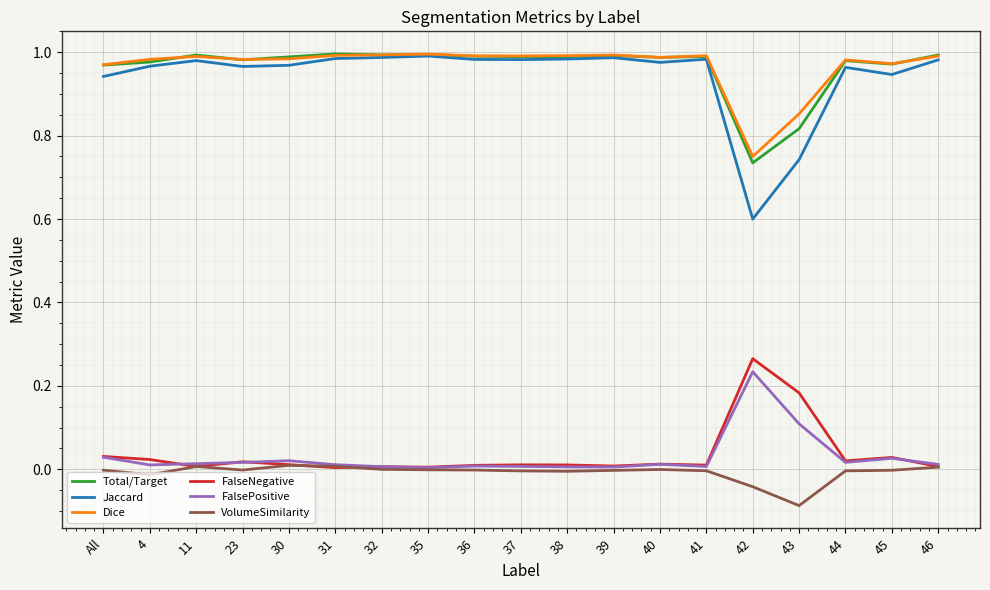

Is it true that Total/Target equals 1.0 at 11?

True